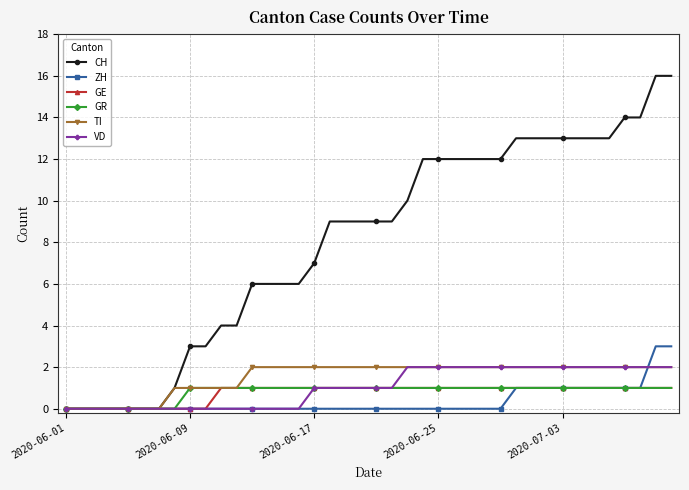

What are all the series names shown in the legend?

CH, ZH, GE, GR, TI, VD